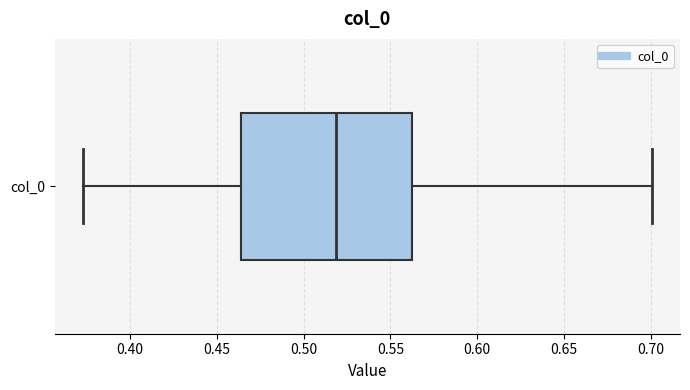

Transcribe this box plot: give where the median line is, the range the box spans, and where the two whiskers end, as read against the x-axis. The values are not printed on the chart, so give them approximately, as read against the axis.

median 0.520, box 0.465 to 0.560, whiskers 0.375 to 0.700